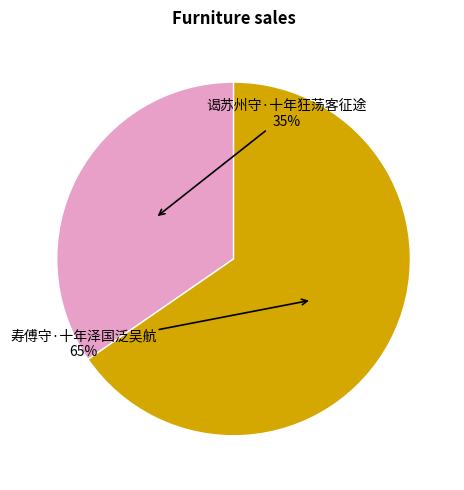

How many slices are in this pie chart?

2